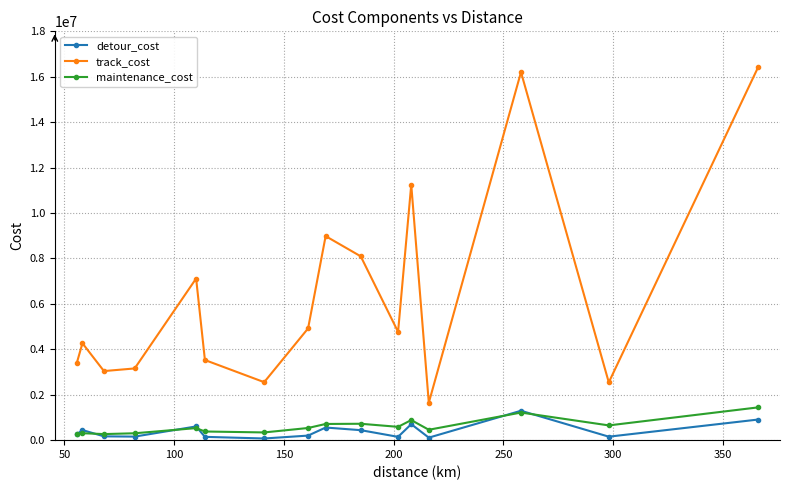

What is the greatest value displayed?

16413739.3